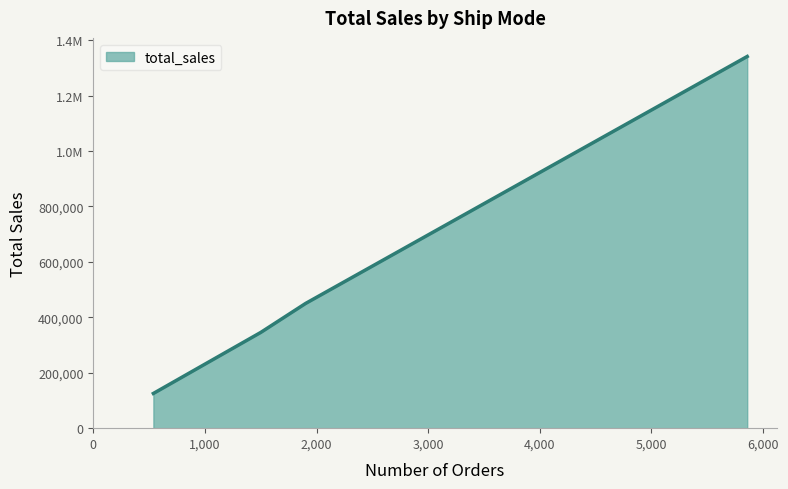

What is the difference between the second highest and second lowest values?

104341.9